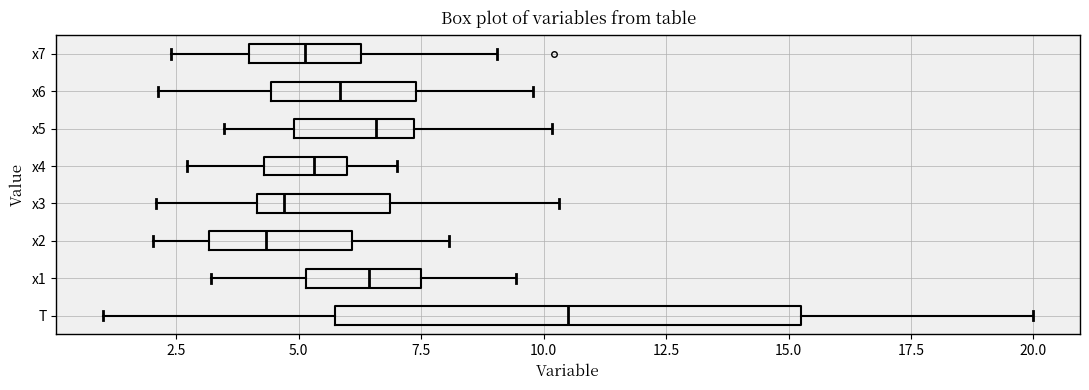

Reading bottom to top, transcribe this box plot: for each box, give where its median line is, the range the box spans, and where its two whiskers end, as read against the x-axis. The values are not printed on the chart, so give them approximately, as read against the axis.

T: median 10.5, box 6.0 to 15.5, whiskers 1.0 to 20.0
x1: median 6.5, box 5.0 to 7.5, whiskers 3.0 to 9.5
x2: median 4.5, box 3.0 to 6.0, whiskers 2.0 to 8.0
x3: median 4.5, box 4.0 to 7.0, whiskers 2.0 to 10.5
x4: median 5.5, box 4.5 to 6.0, whiskers 2.5 to 7.0
x5: median 6.5, box 5.0 to 7.5, whiskers 3.5 to 10.0
x6: median 6.0, box 4.5 to 7.5, whiskers 2.0 to 10.0
x7: median 5.0, box 4.0 to 6.5, whiskers 2.5 to 9.0